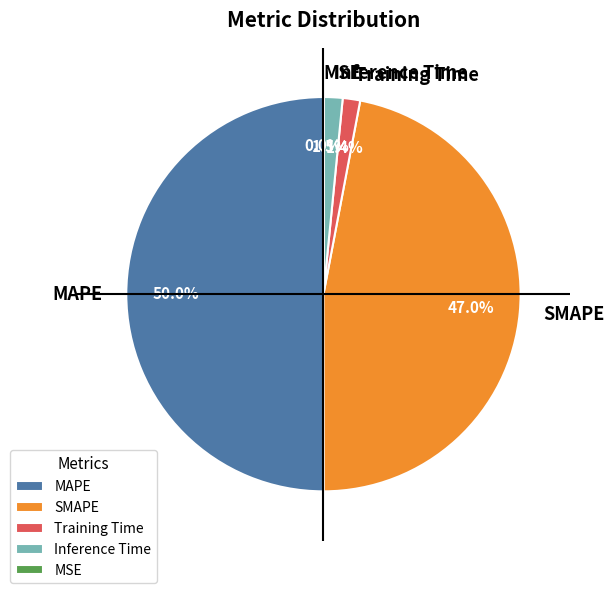

How much of the chart is everything except SMAPE?

53.0%